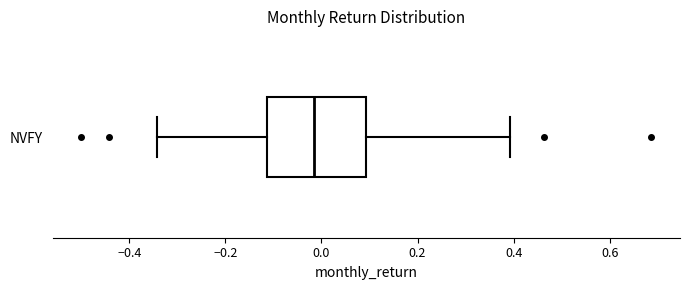

Read this box plot against the x-axis: the position of the median line, the range covered by the box, and the ends of both whiskers. The values are not printed on the chart, so give them approximately, as read against the axis.

median -0.02, box -0.12 to 0.10, whiskers -0.34 to 0.40